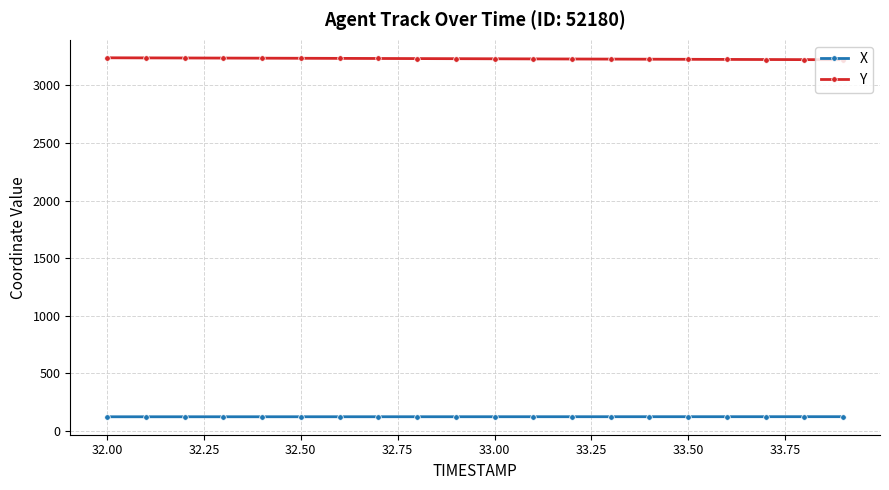

Rank the series by their maximum value, from lowest to highest.

X, Y